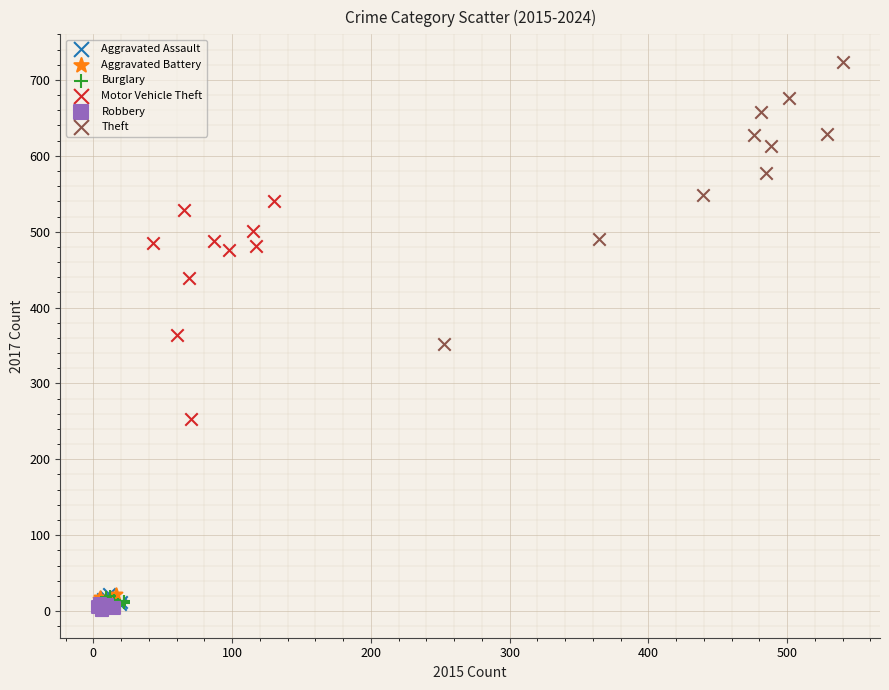

Which series reaches the maximum Y coordinate?

Theft